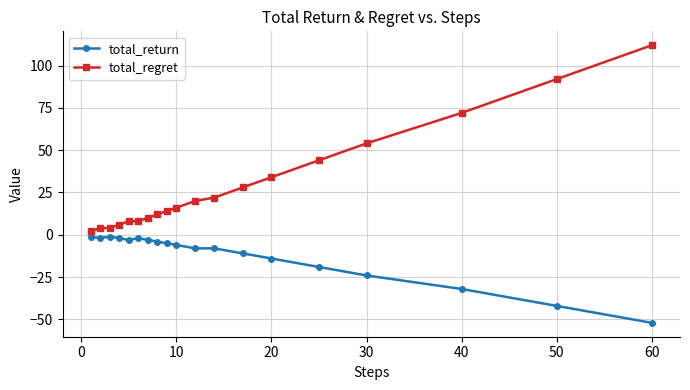

List the series in order of their overall mean, lowest first.

total_return, total_regret